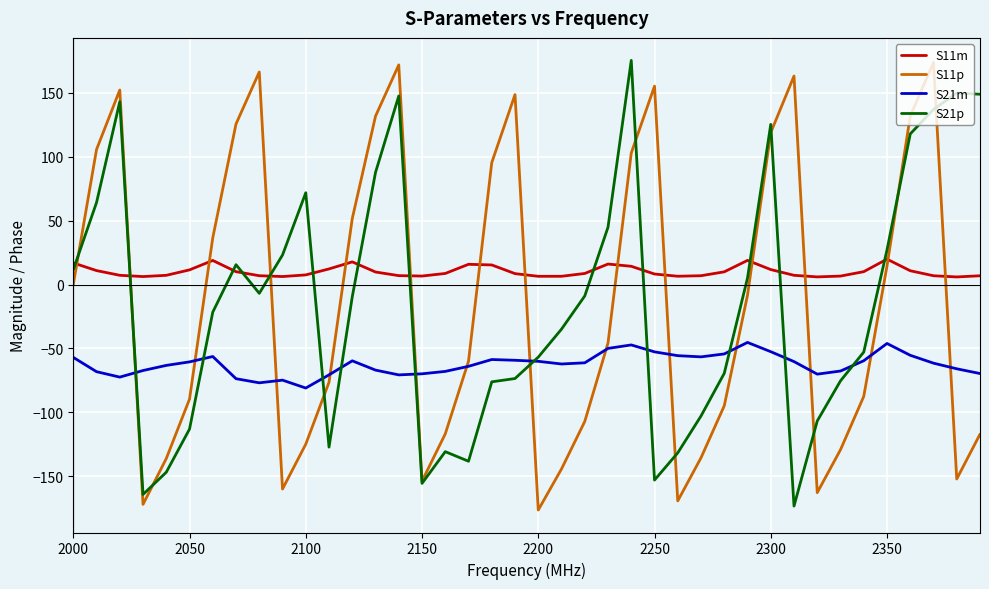

What is the maximum value shown in the chart?

175.5